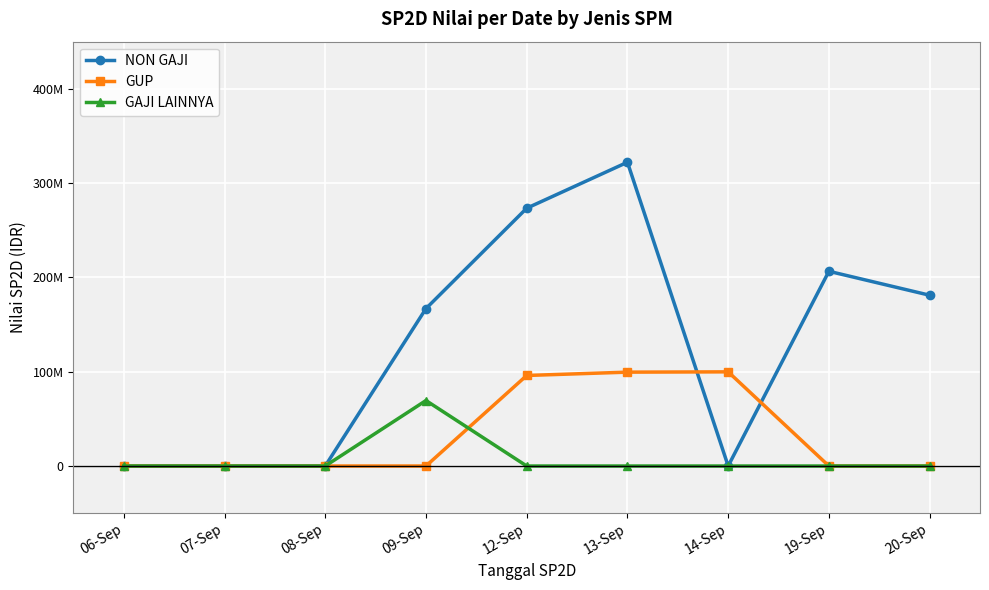

Is this an area chart (filled region under the line)?

No